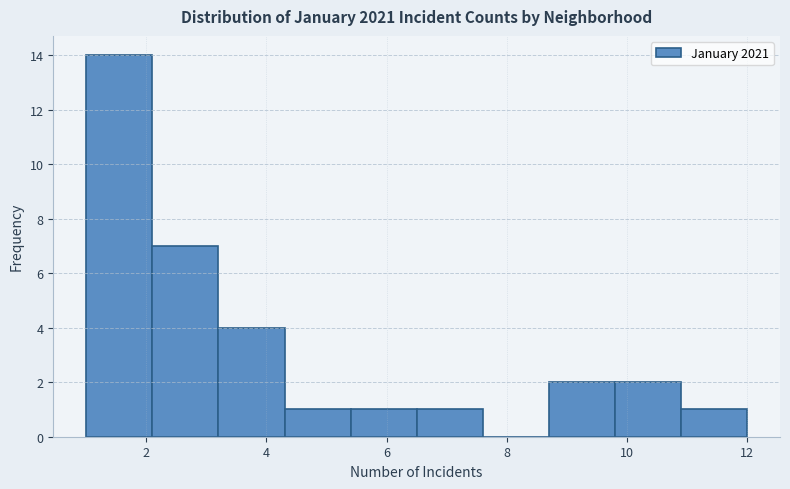

Over which range of the x-axis is the bar tallest?

1.0 to 2.1